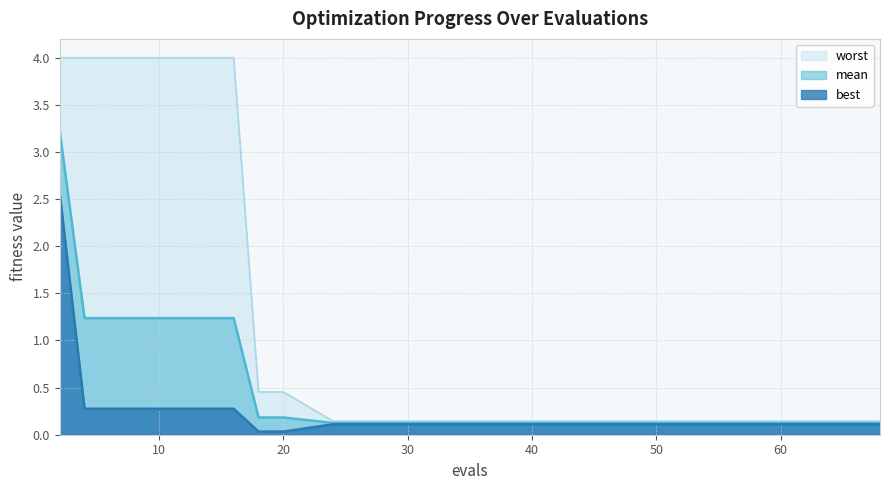

What are all the series names shown in the legend?

worst, mean, best